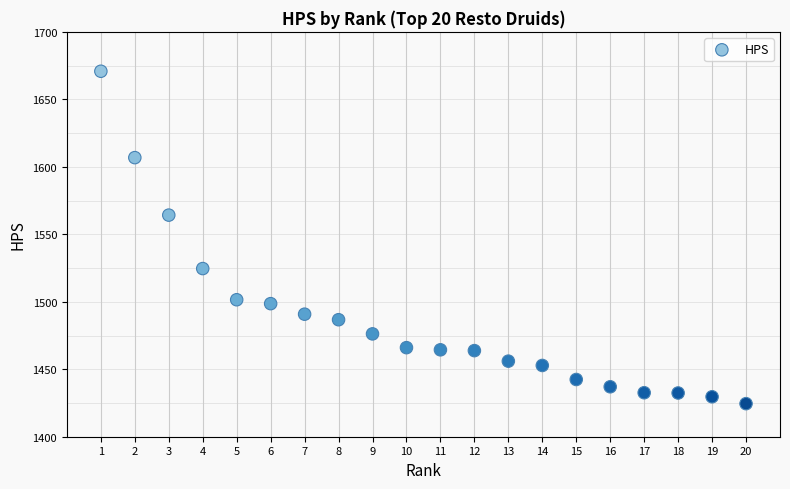

What Y value in the scatter plot is closest to 1547?

1564.2